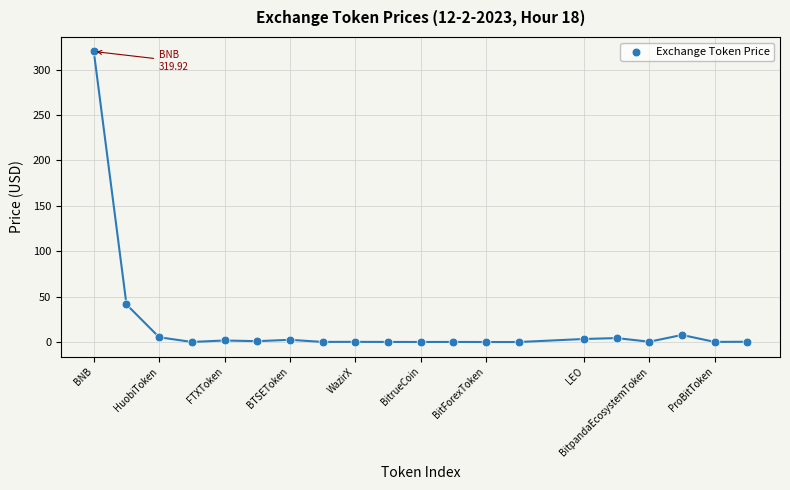

What is the range of X values (max minus min)?

20.0